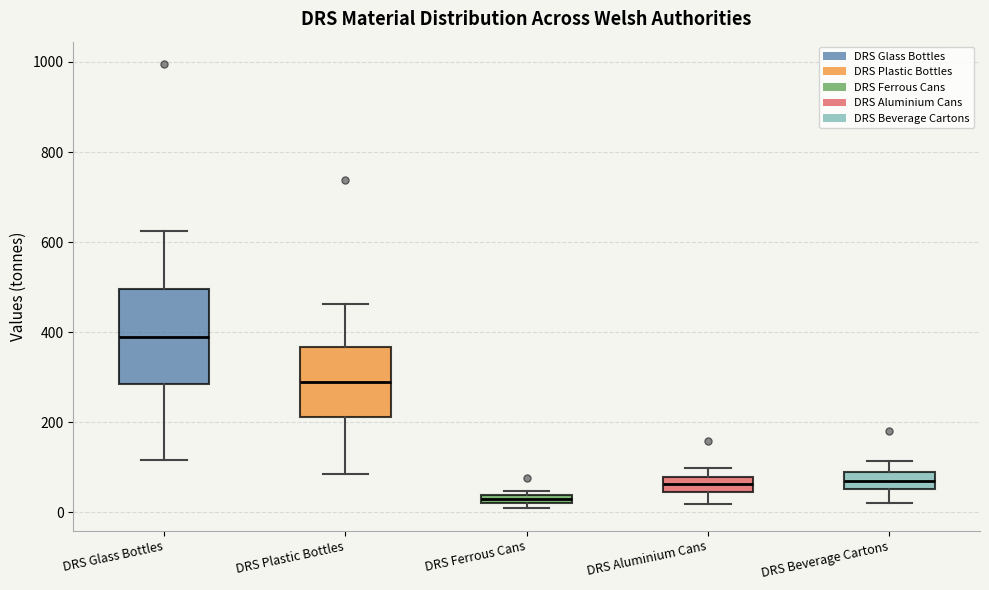

Comparing the boxes themselves (not the whiskers), which one is the tallest?

DRS Glass Bottles